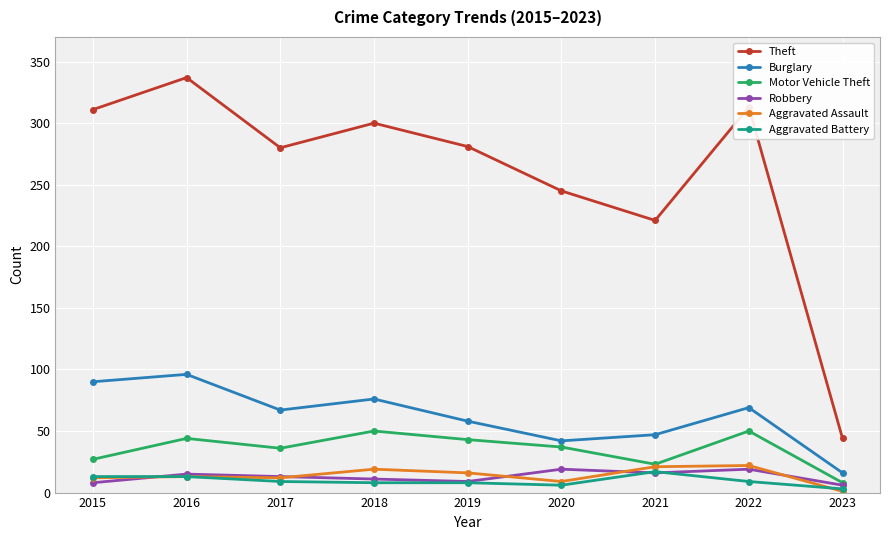

What is the value of the Theft point at the 8th from the left?

313